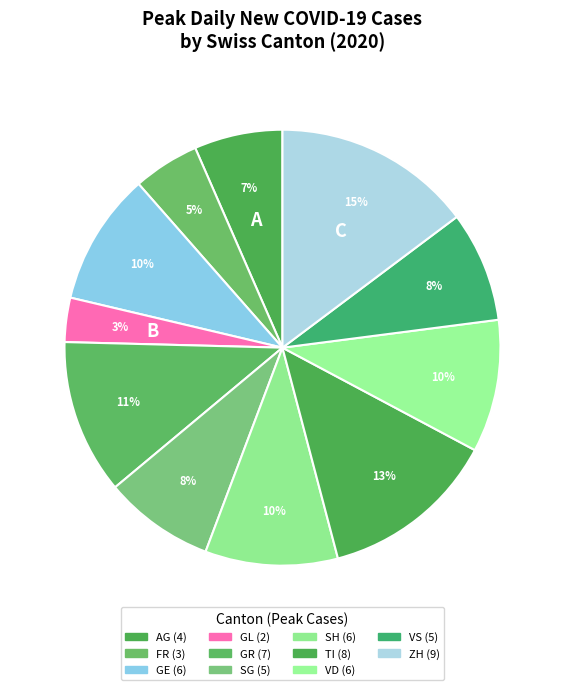

How many segments does this pie chart have?

11